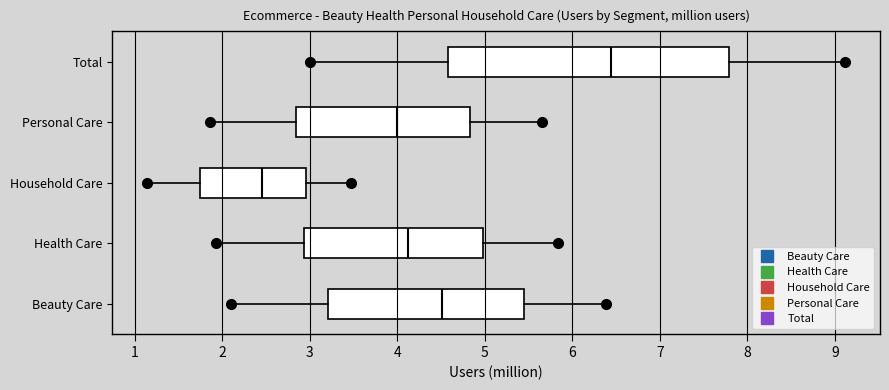

Where does the left whisker of the box for Health Care end on the x-axis? The values are not printed on the chart, so give them approximately, as read against the axis.

1.9